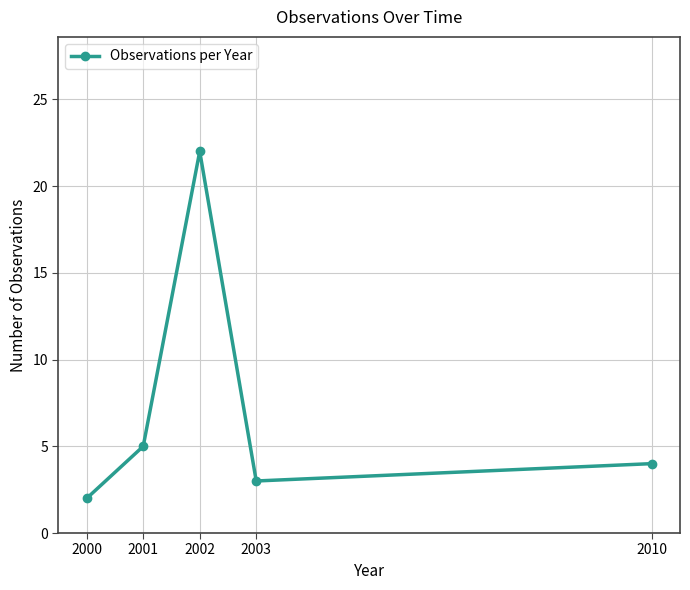

True or false: the data shows 5 at 2001.

True